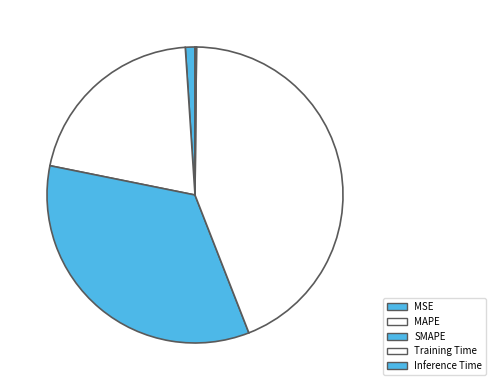

To the nearest percent, what is the difference between the largest and smallest slice percentages?

44%